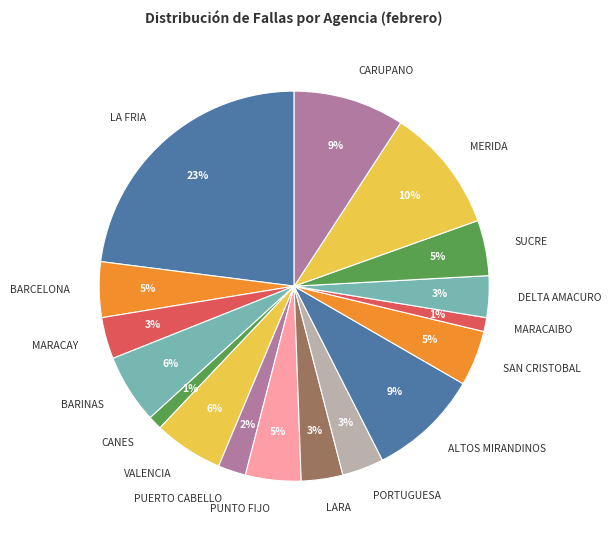

To the nearest percent, what portion does PUERTO CABELLO represent?

2%